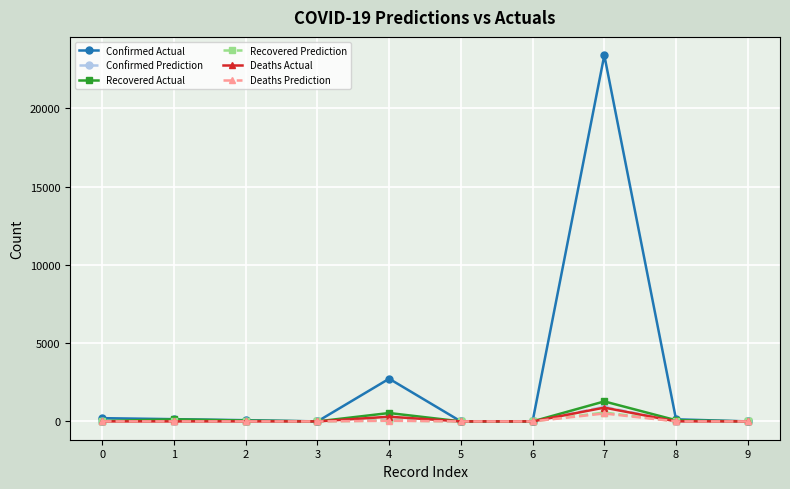

Which series has the largest total across all categories?

Confirmed Actual